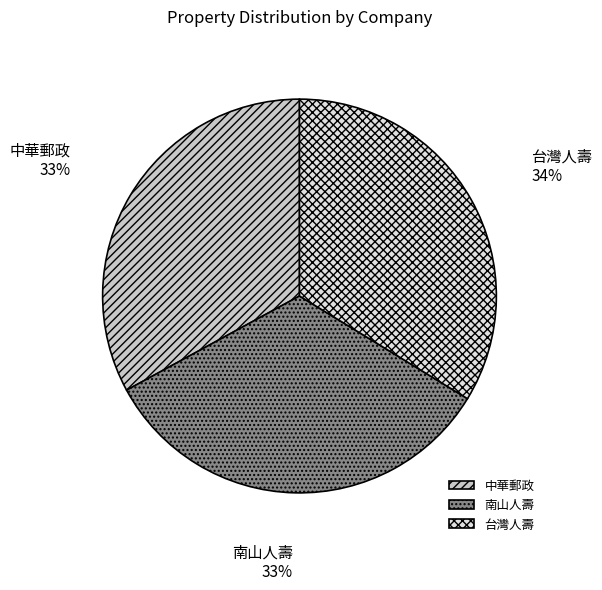

Approximately how many times larger is the value at 台灣人壽 compared to 中華郵政?

1.0